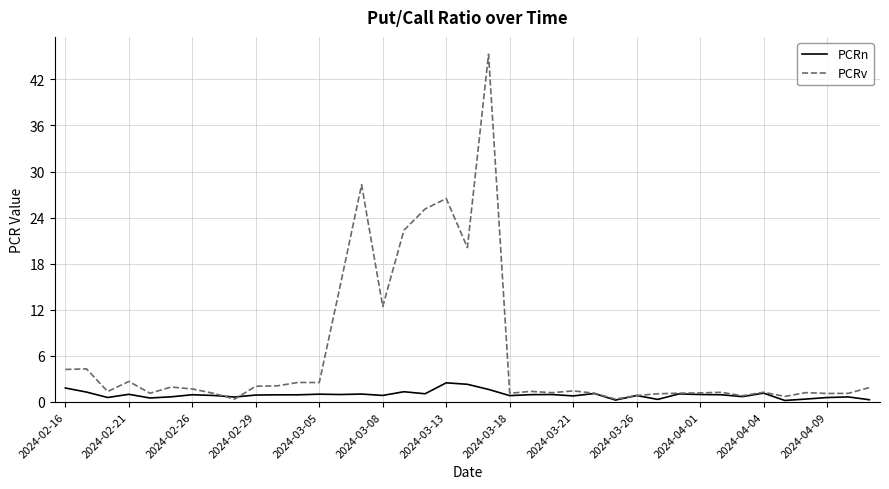

Which series has the largest total across all categories?

PCRv